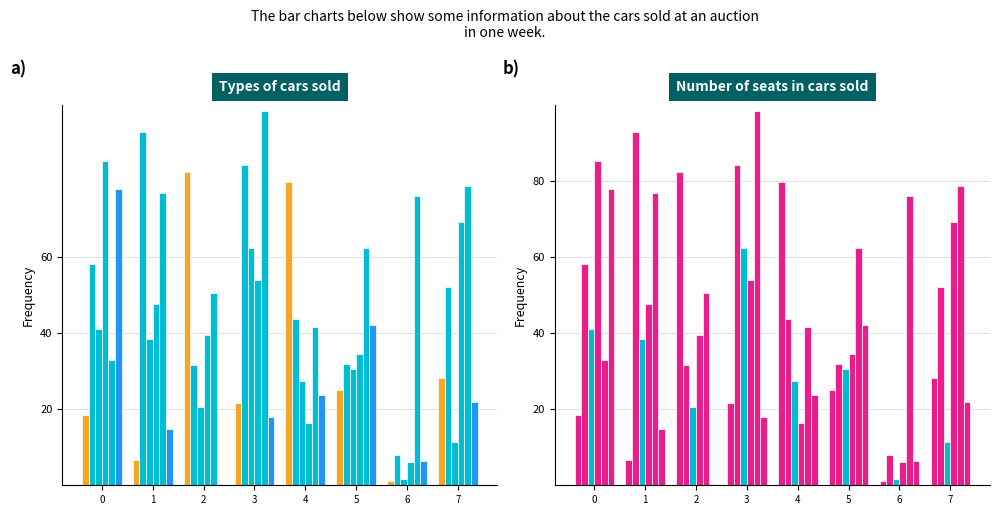

What is the difference between the highest and lowest values at 0?

66.7